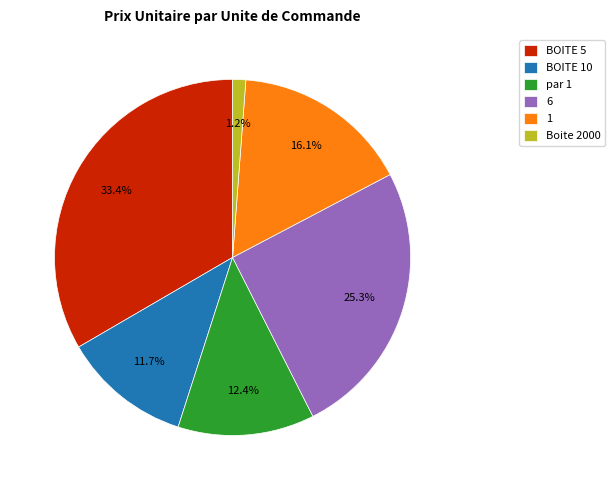

Between 1 and 6, which is larger?

6